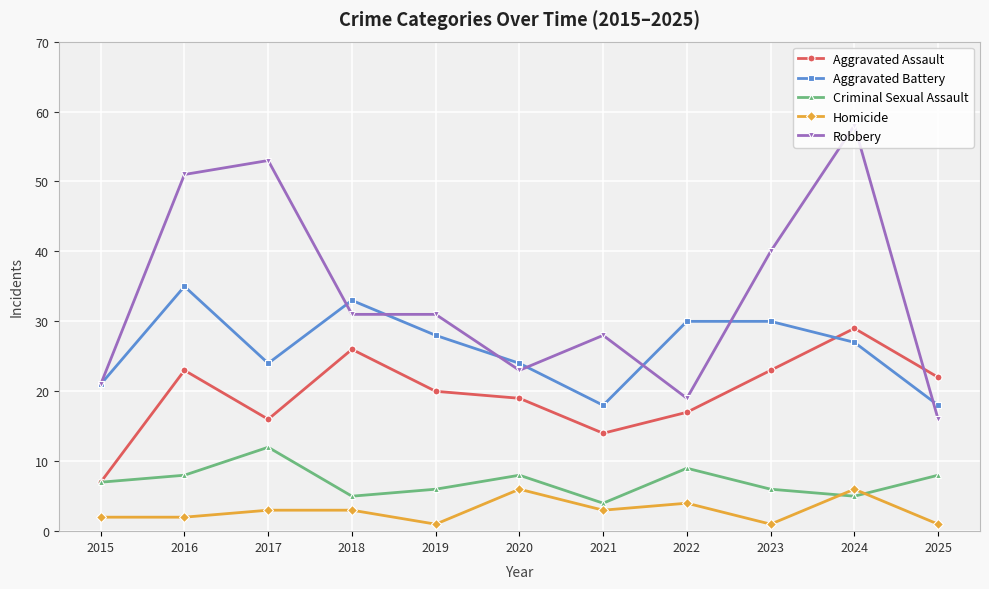

True or false: Robbery has a value of 58 at 2024.

True